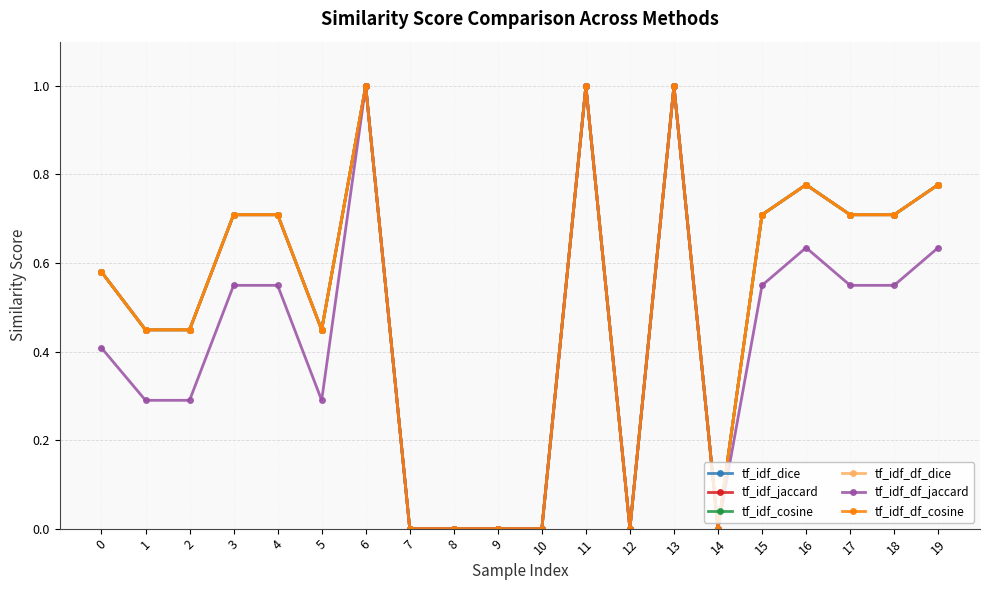

True or false: tf_idf_jaccard and tf_idf_cosine intersect in this chart.

False